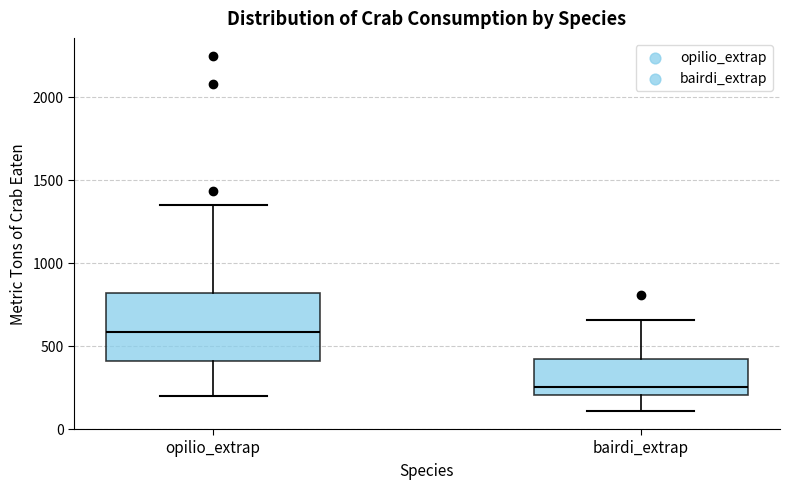

Which box has the lowest median line?

bairdi_extrap